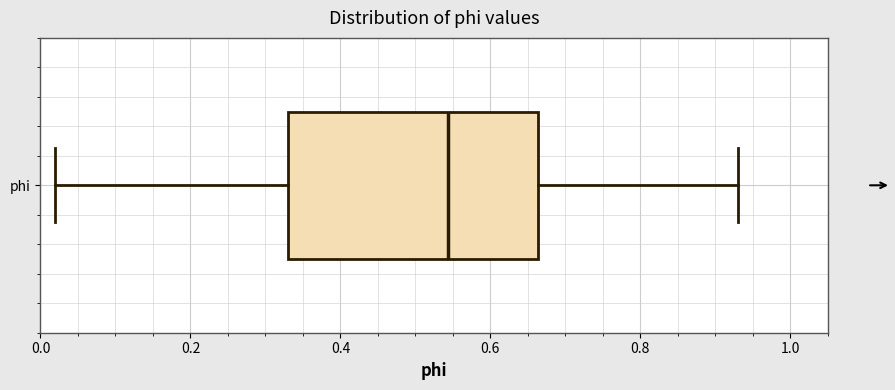

Transcribe this box plot: give where the median line is, the range the box spans, and where the two whiskers end, as read against the x-axis. The values are not printed on the chart, so give them approximately, as read against the axis.

median 0.54, box 0.34 to 0.66, whiskers 0.02 to 0.94